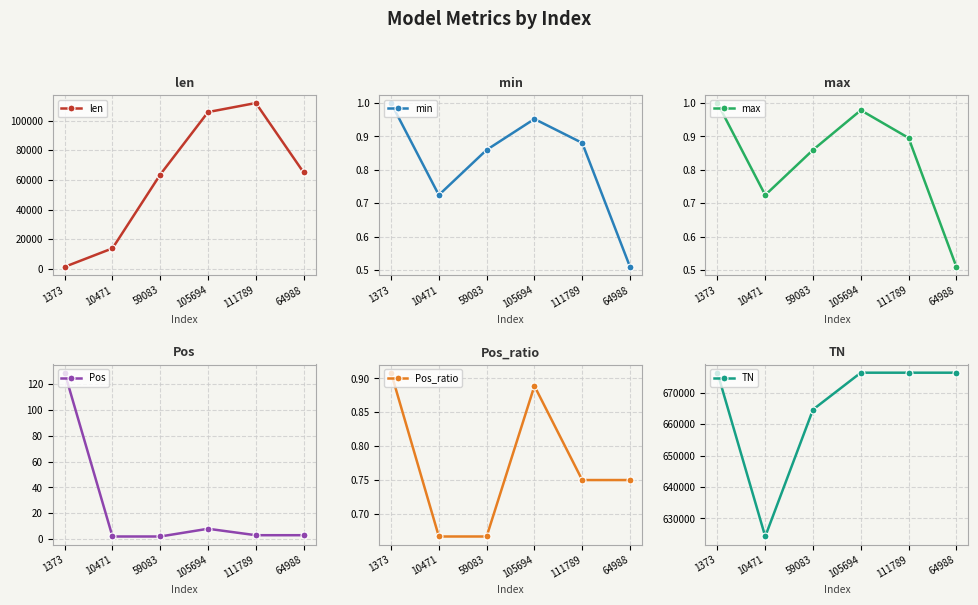

Rank the series by their maximum value, from highest to lowest.

TN, len, Pos, min, max, Pos_ratio